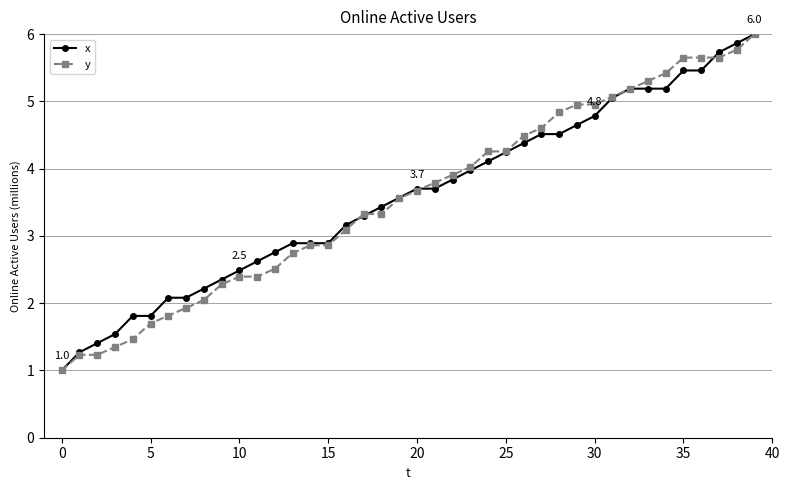

What is the maximum value shown in the chart?

6.0